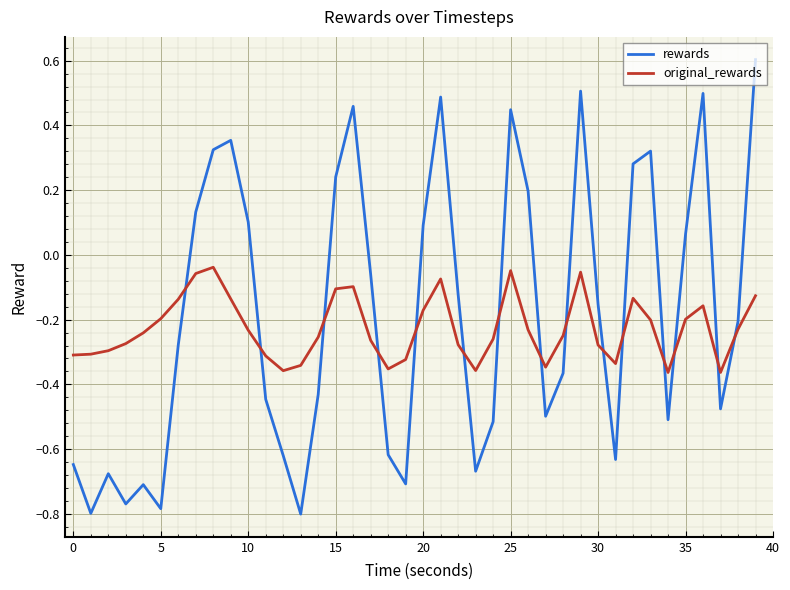

True or false: rewards has more than 0 points higher than both neighbors.

True